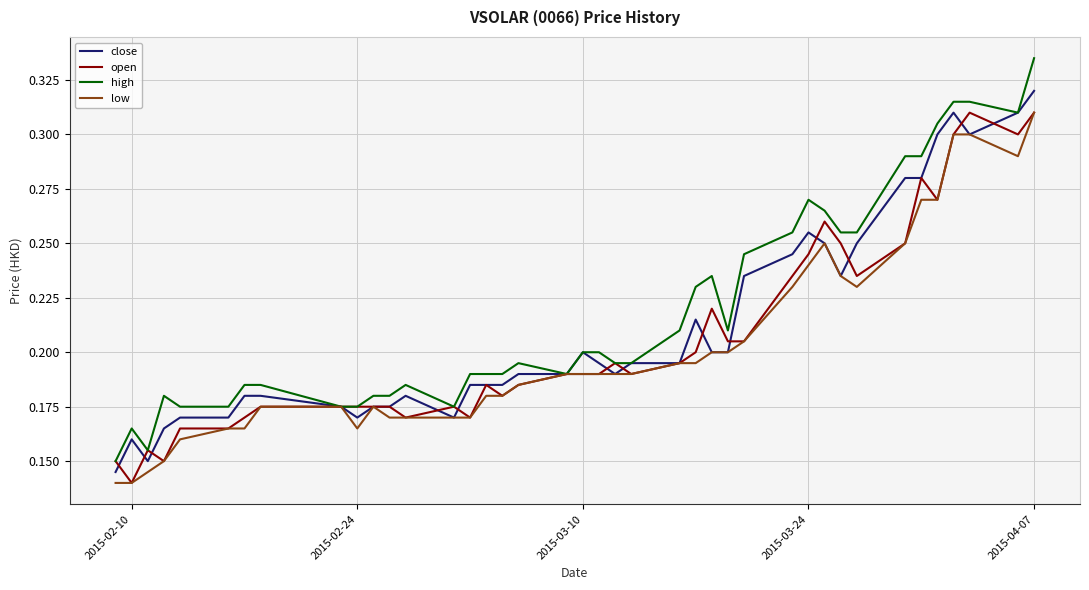

Which series has the widest spread of values?

high